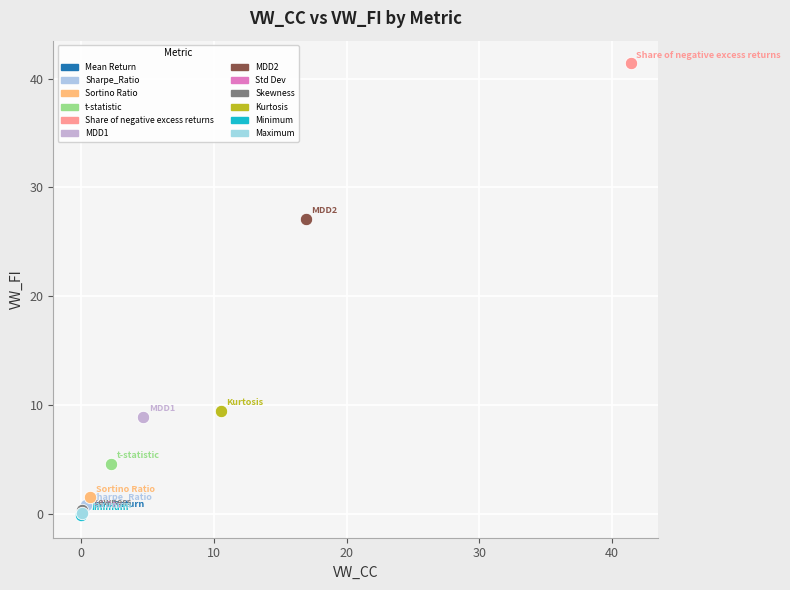

Which series contains the highest Y value?

Share of negative excess returns